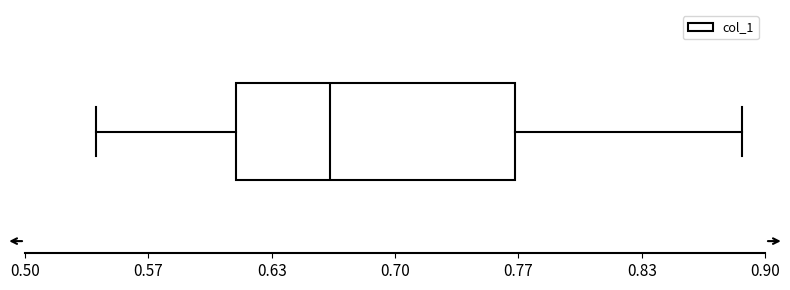

Read this box plot against the x-axis: the position of the median line, the range covered by the box, and the ends of both whiskers. The values are not printed on the chart, so give them approximately, as read against the axis.

median 0.67, box 0.61 to 0.76, whiskers 0.54 to 0.89